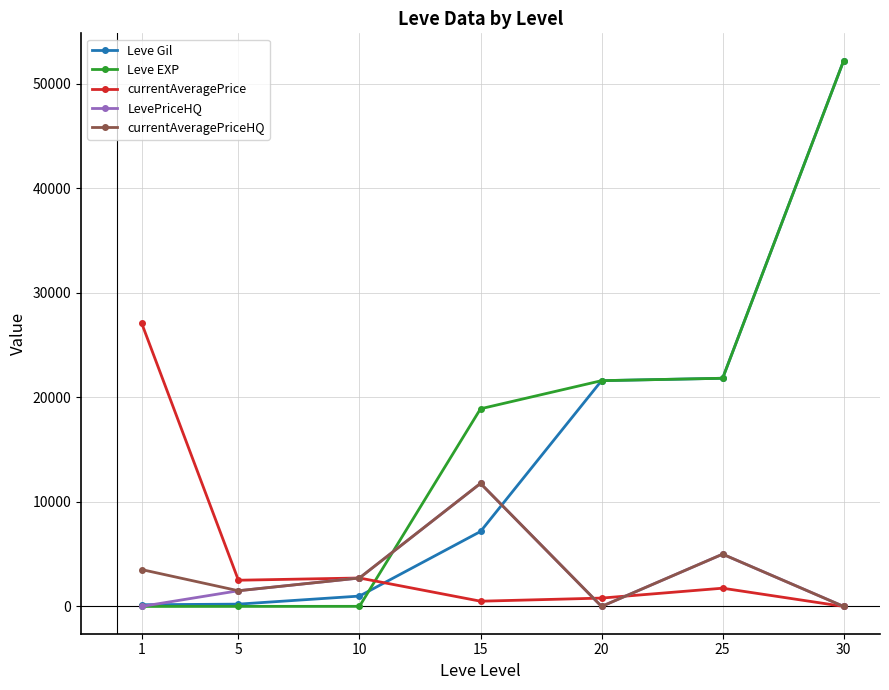

True or false: Leve EXP has more than 2 interior local peaks.

False